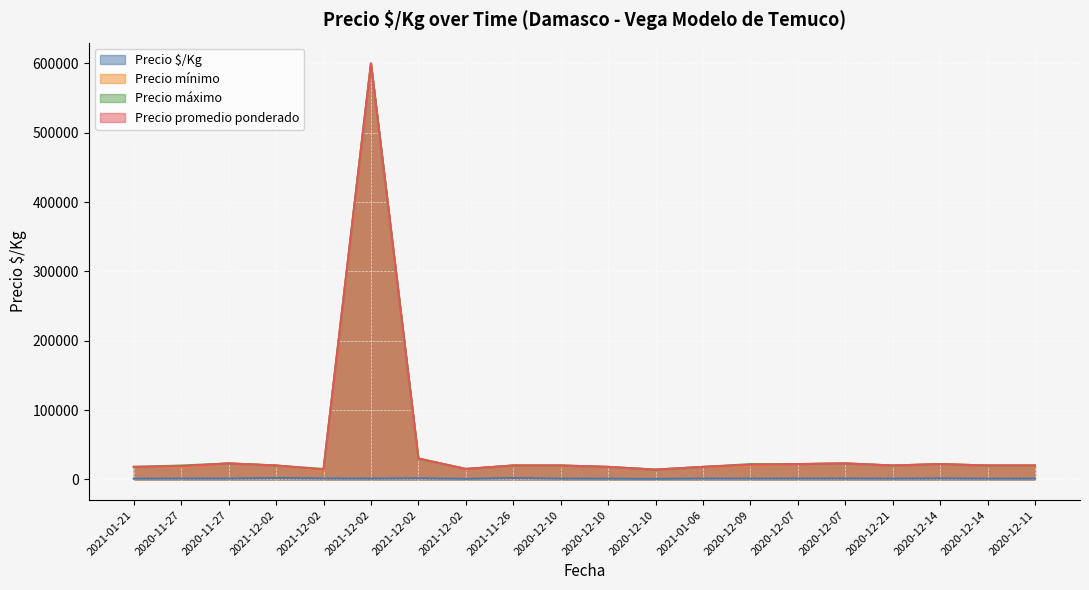

What is the difference between the Precio mínimo values at 2021-12-02 and 2021-01-21?

12000